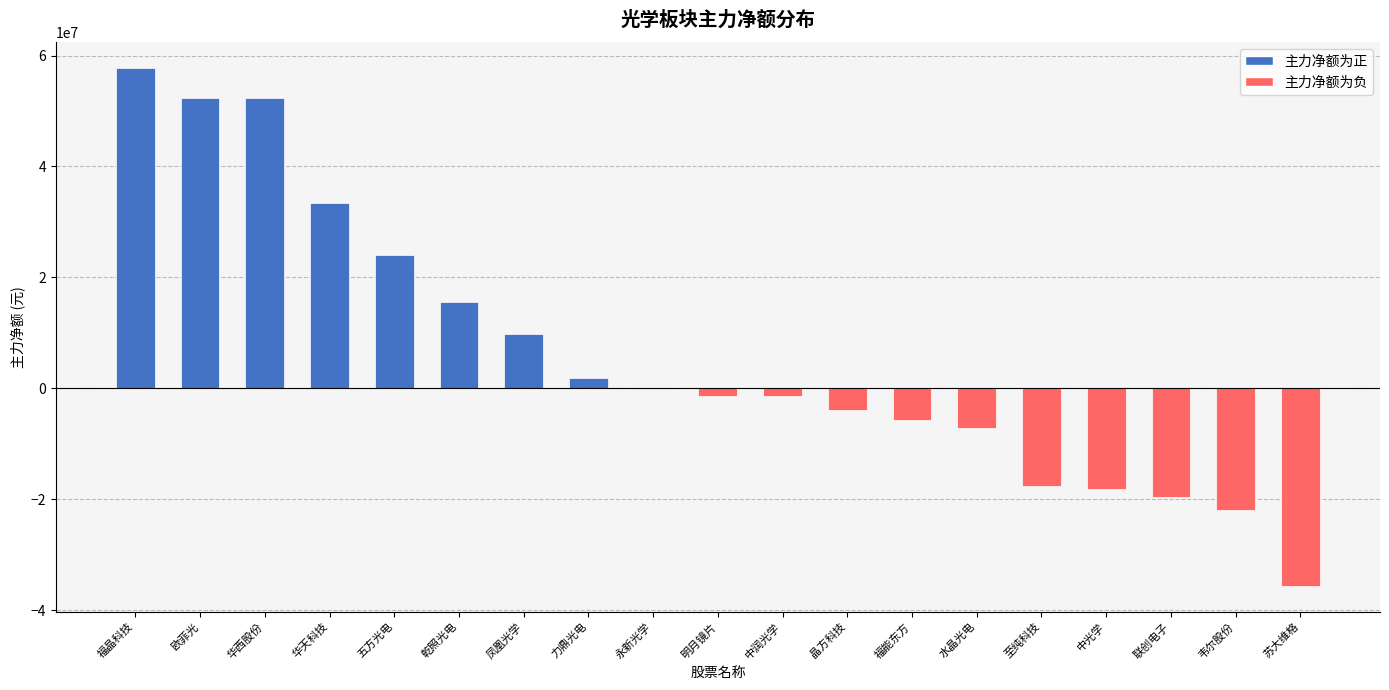

At which label does the data first exceed -1369955?

福晶科技